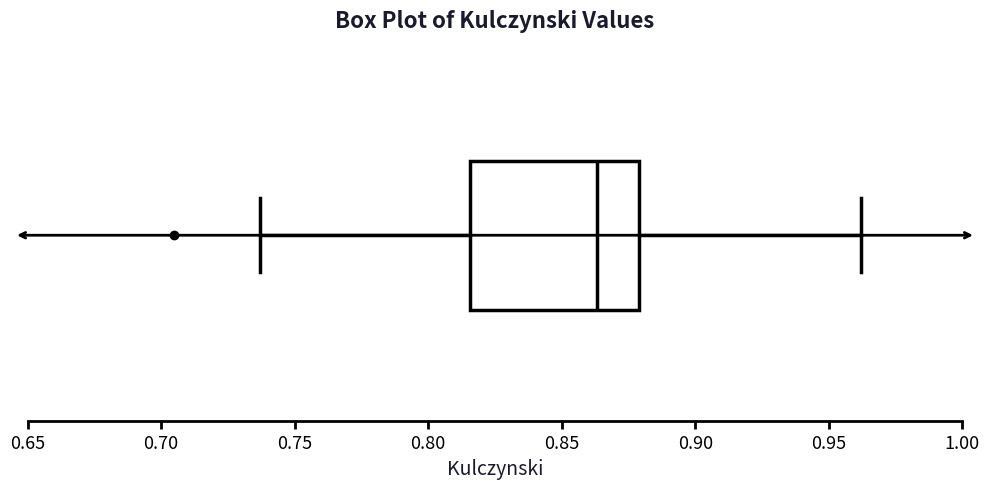

Transcribe this box plot: give where the median line is, the range the box spans, and where the two whiskers end, as read against the x-axis. The values are not printed on the chart, so give them approximately, as read against the axis.

median 0.865, box 0.815 to 0.880, whiskers 0.735 to 0.960